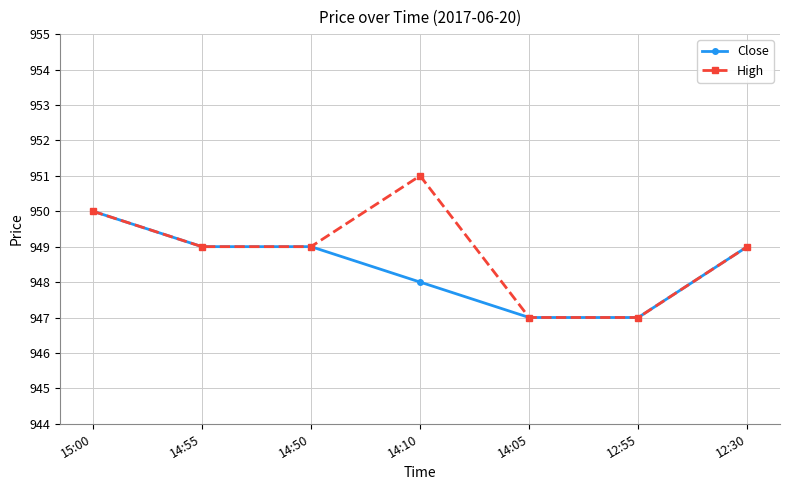

What are all the series names shown in the legend?

Close, High